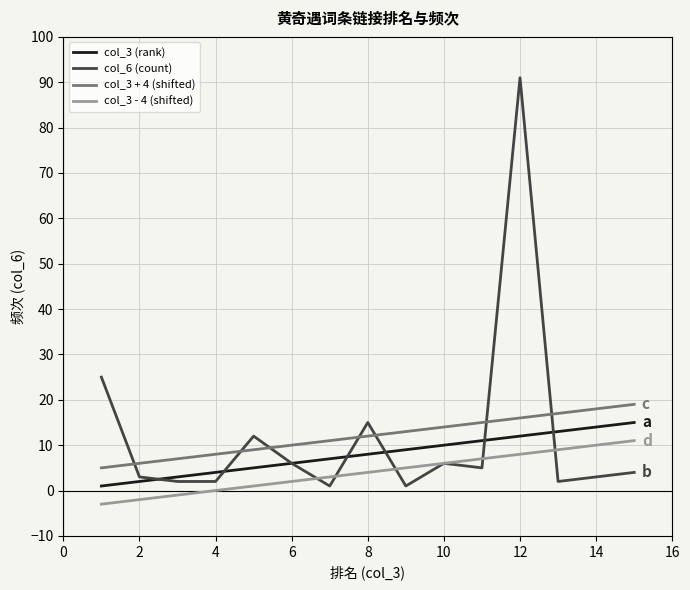

What is the minimum value for col_3 - 4 (shifted)?

-3